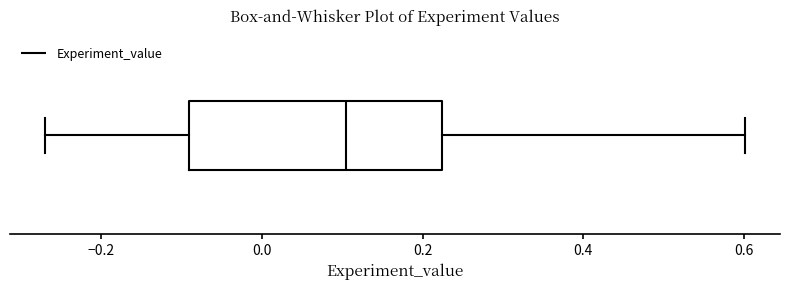

Transcribe this box plot: give where the median line is, the range the box spans, and where the two whiskers end, as read against the x-axis. The values are not printed on the chart, so give them approximately, as read against the axis.

median 0.10, box -0.10 to 0.22, whiskers -0.28 to 0.60